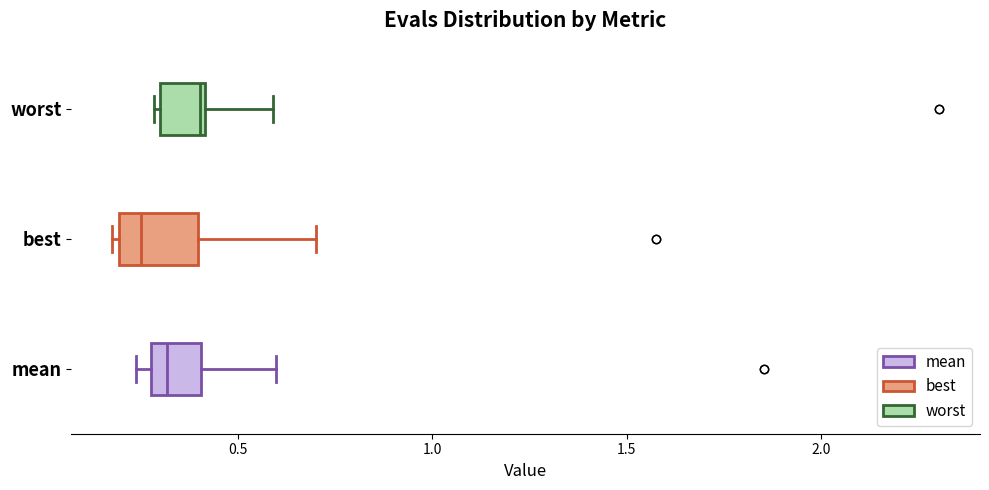

Where is the left edge of the box for worst on the x-axis? The values are not printed on the chart, so give them approximately, as read against the axis.

0.30